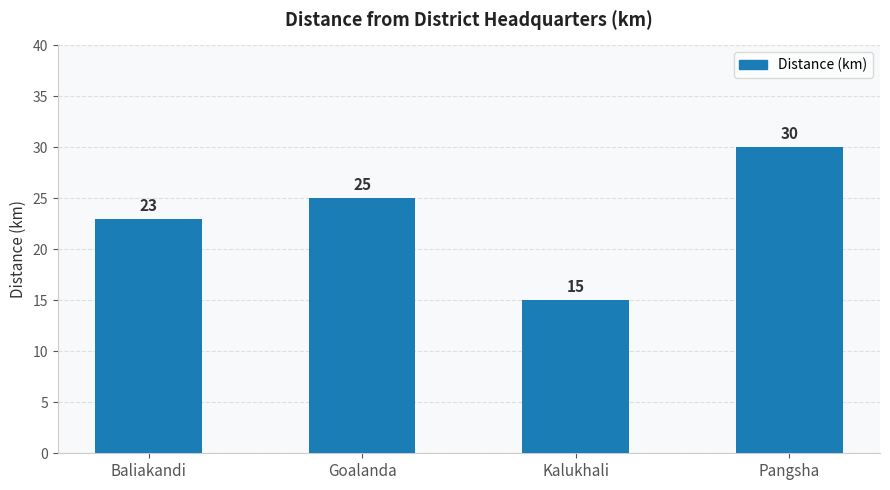

At which label is the value closest to 22?

Baliakandi